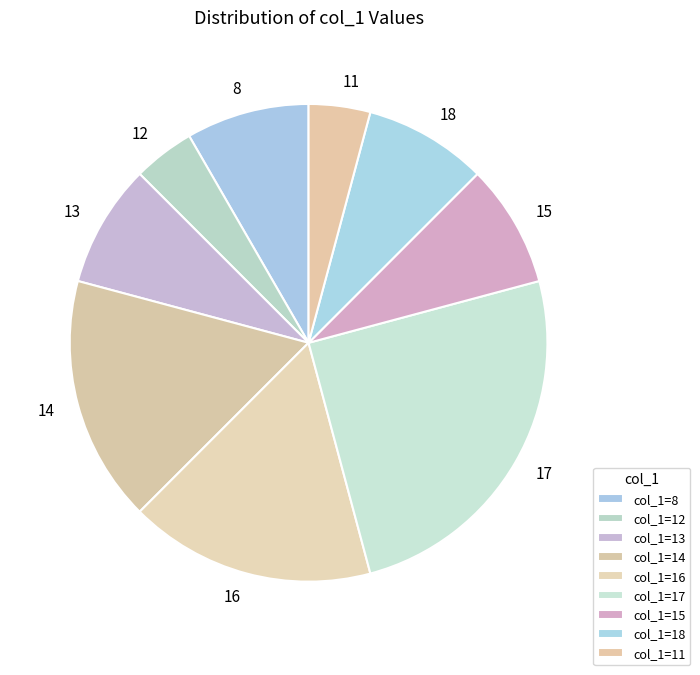

What is the largest slice in the pie chart?

17